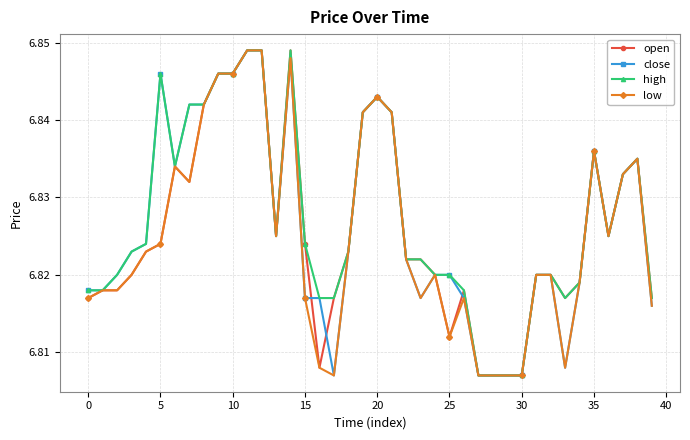

How many low values are between 6 and 7?

40